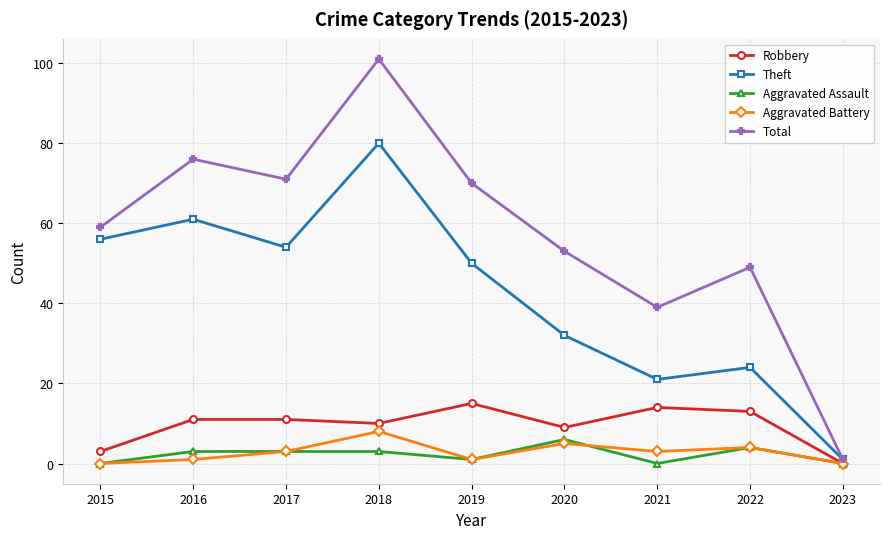

The value of Total at 2015 is 81. True or false?

False